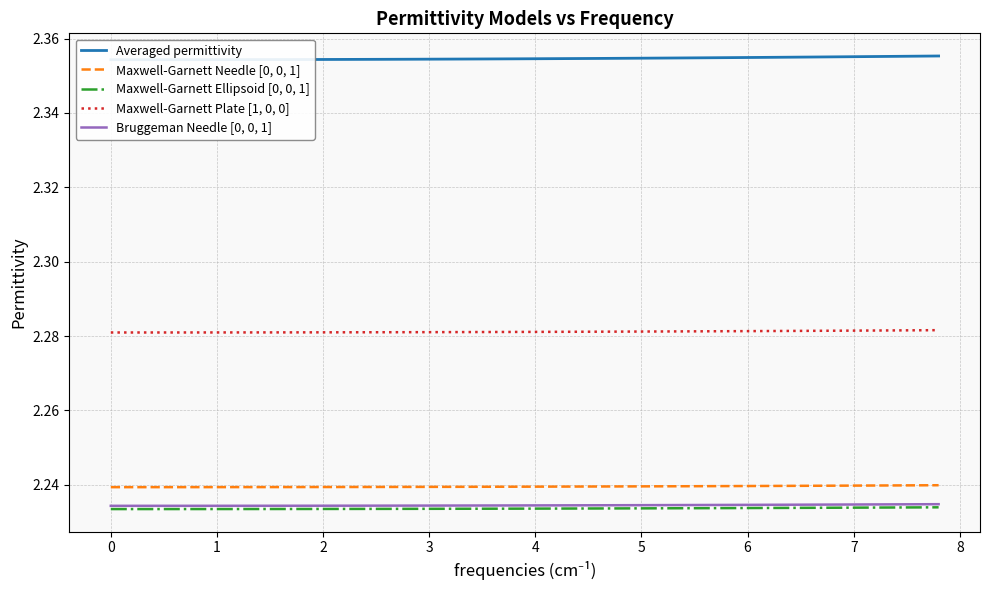

At how many categories does at least one series exceed 2?

40